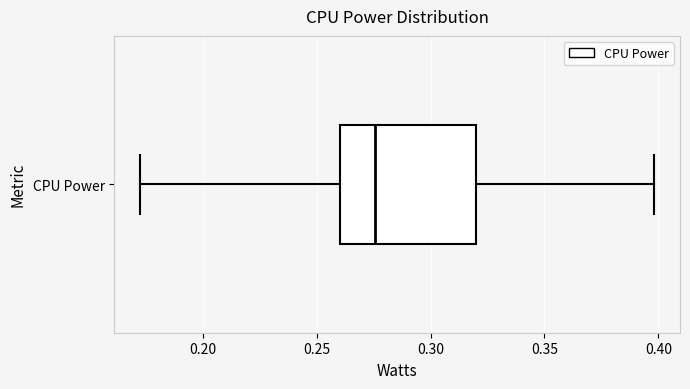

Read this box plot against the x-axis: the position of the median line, the range covered by the box, and the ends of both whiskers. The values are not printed on the chart, so give them approximately, as read against the axis.

median 0.275, box 0.260 to 0.320, whiskers 0.170 to 0.400